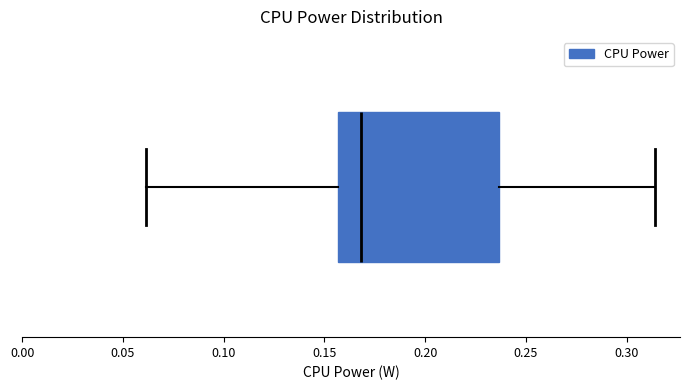

Transcribe this box plot: give where the median line is, the range the box spans, and where the two whiskers end, as read against the x-axis. The values are not printed on the chart, so give them approximately, as read against the axis.

median 0.170, box 0.155 to 0.235, whiskers 0.060 to 0.315